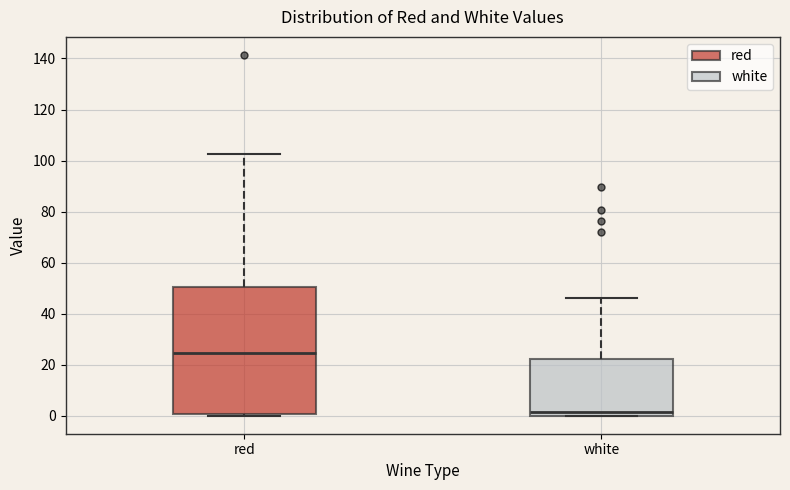

Which box has the highest median line?

red